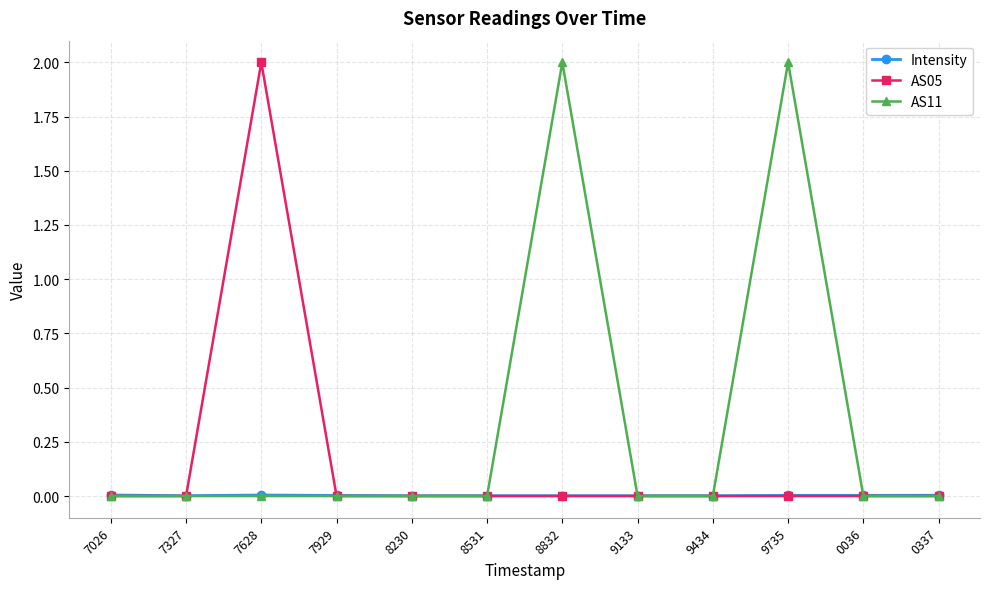

What is the label of the 10th point from the right?

7628